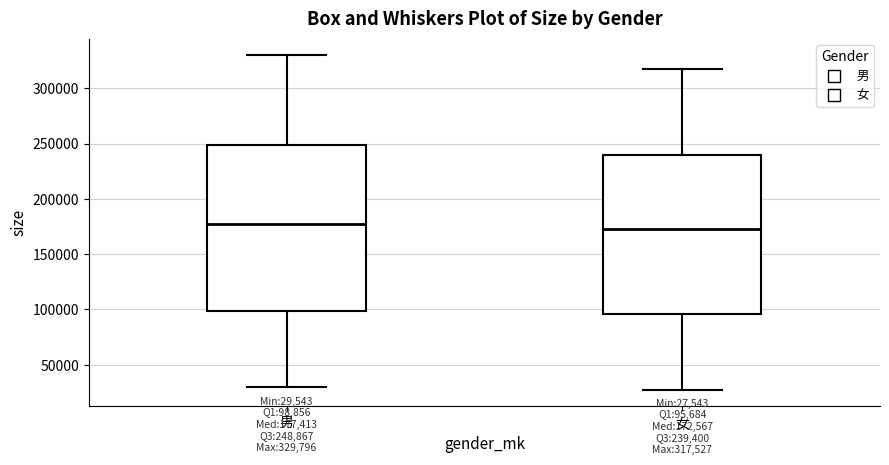

Which box is the tallest, from its lower edge to its upper edge?

男